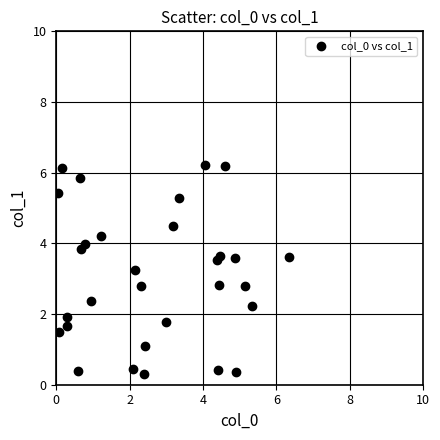

What is the range of X values (max minus min)?

6.3